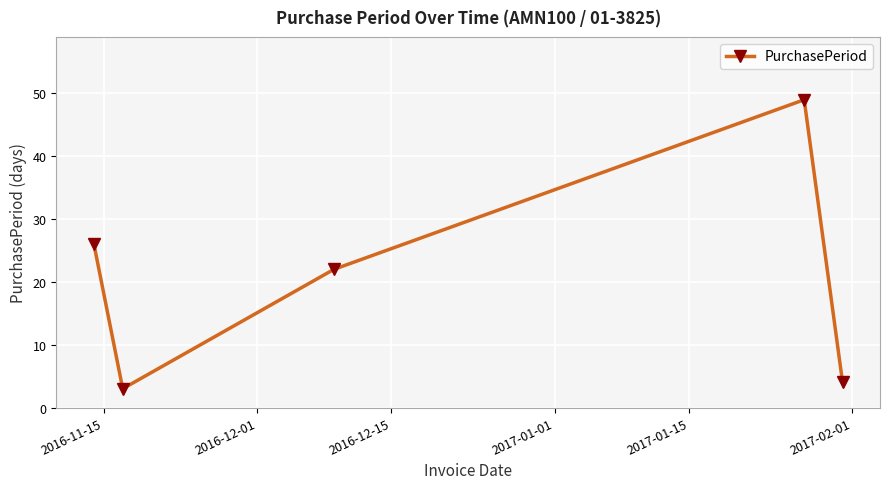

What is the value of the 1st point from the left?

26